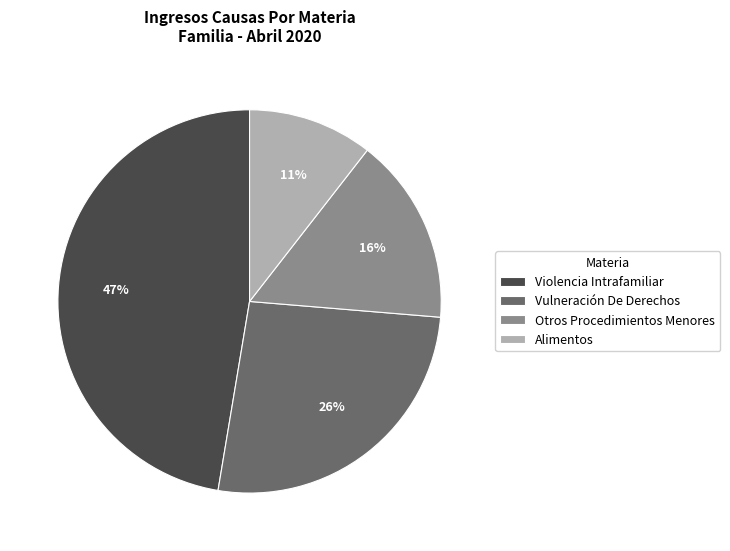

To the nearest percent, what percentage of the pie is Alimentos?

11%